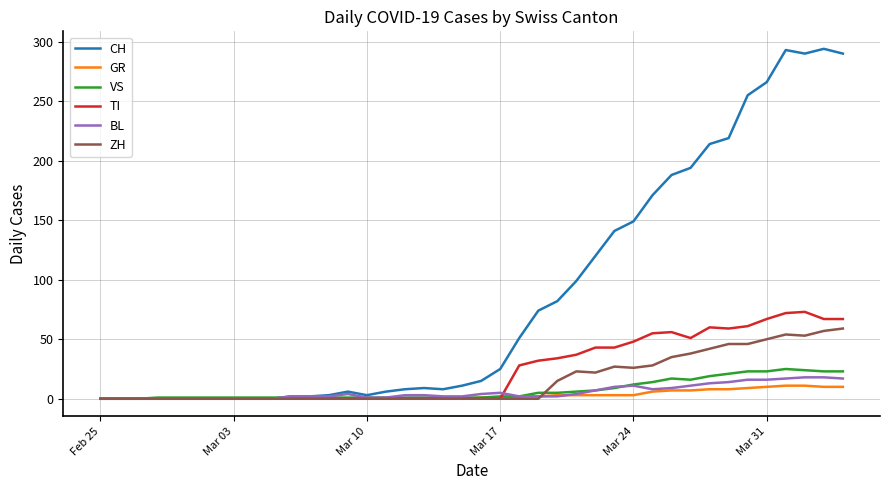

Which series has the largest total across all categories?

CH